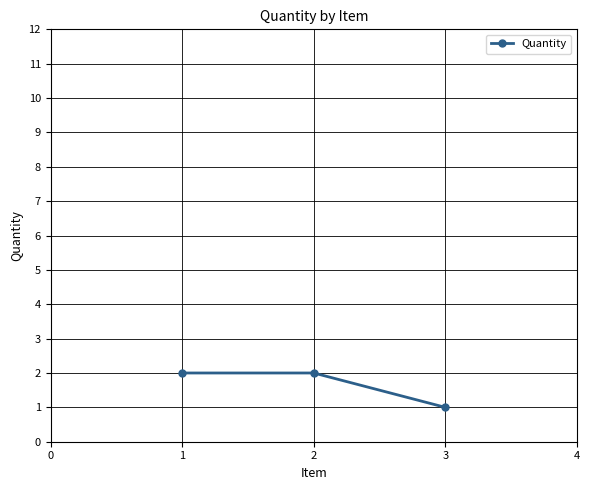

Is this an area chart (filled region under the line)?

No